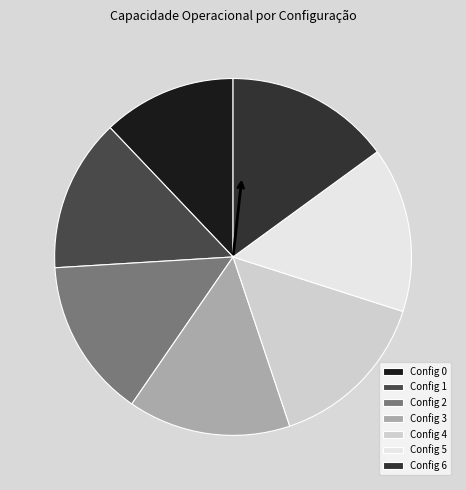

How many slices are in this pie chart?

7